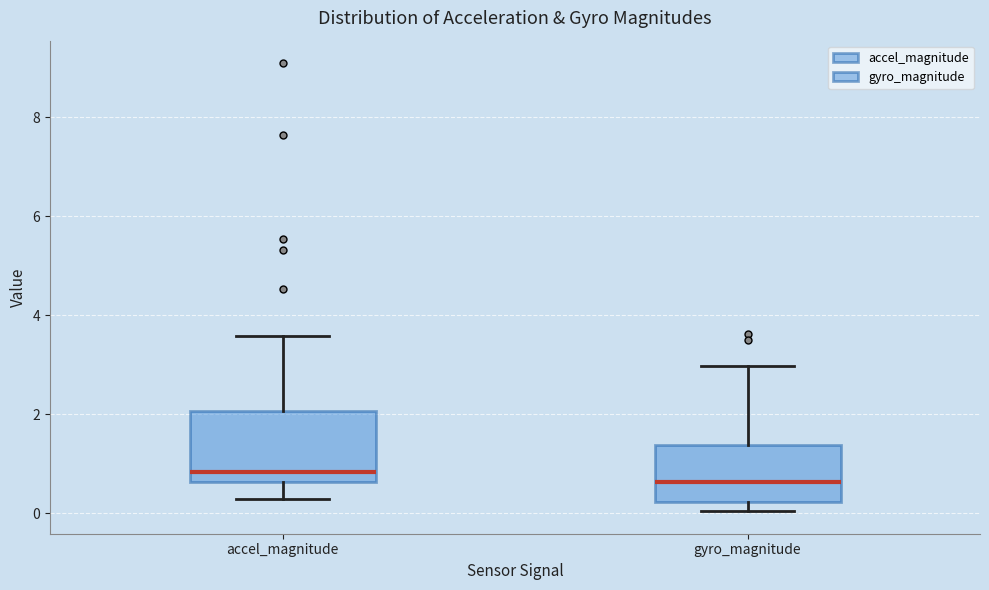

Reading left to right, read every box against the y-axis: the position of its median line, the range the box covers, and the ends of its whiskers. The values are not printed on the chart, so give them approximately, as read against the axis.

accel_magnitude: median 0.8, box 0.6 to 2.0, whiskers 0.2 to 3.6
gyro_magnitude: median 0.6, box 0.2 to 1.4, whiskers 0.0 to 3.0